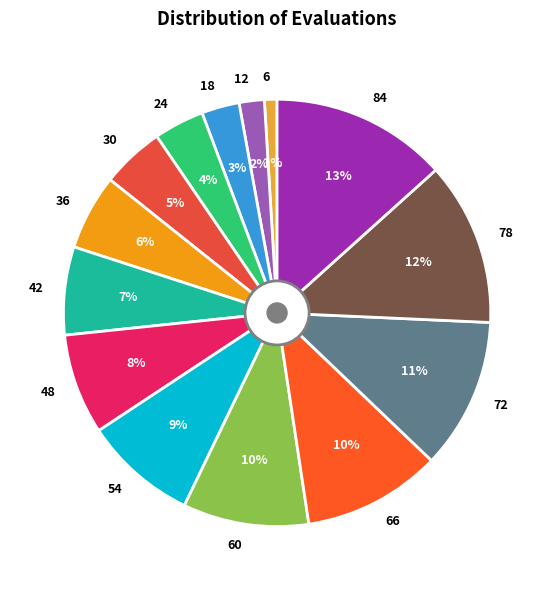

Is the sum of 18 and 6 greater than half?

No